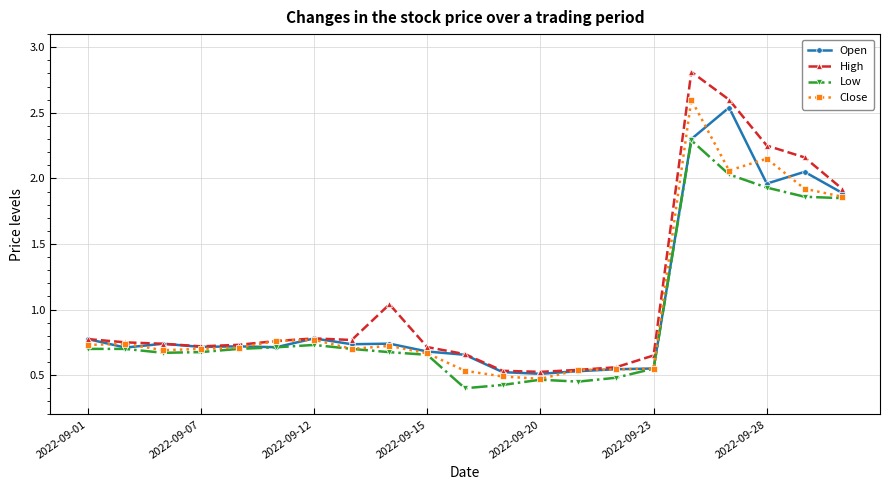

Which series has the largest range (max minus min)?

High